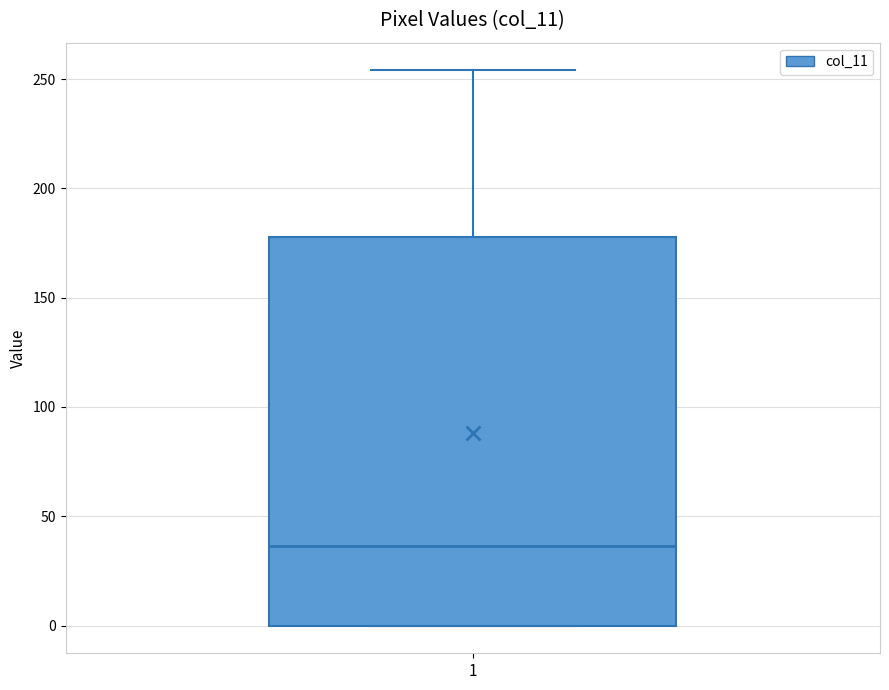

Where is the lower edge of the box at x = 1 on the y-axis? The values are not printed on the chart, so give them approximately, as read against the axis.

0